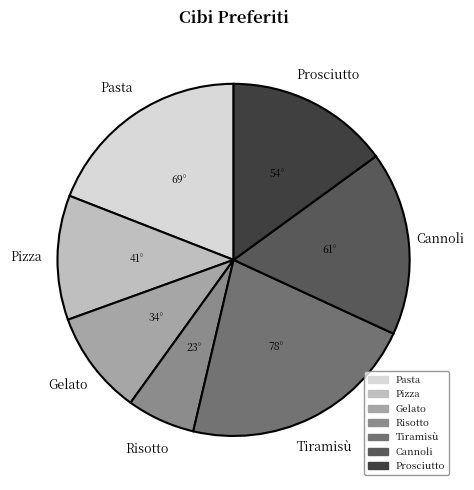

The Cannoli slice represents 11% of the pie. True or false?

False